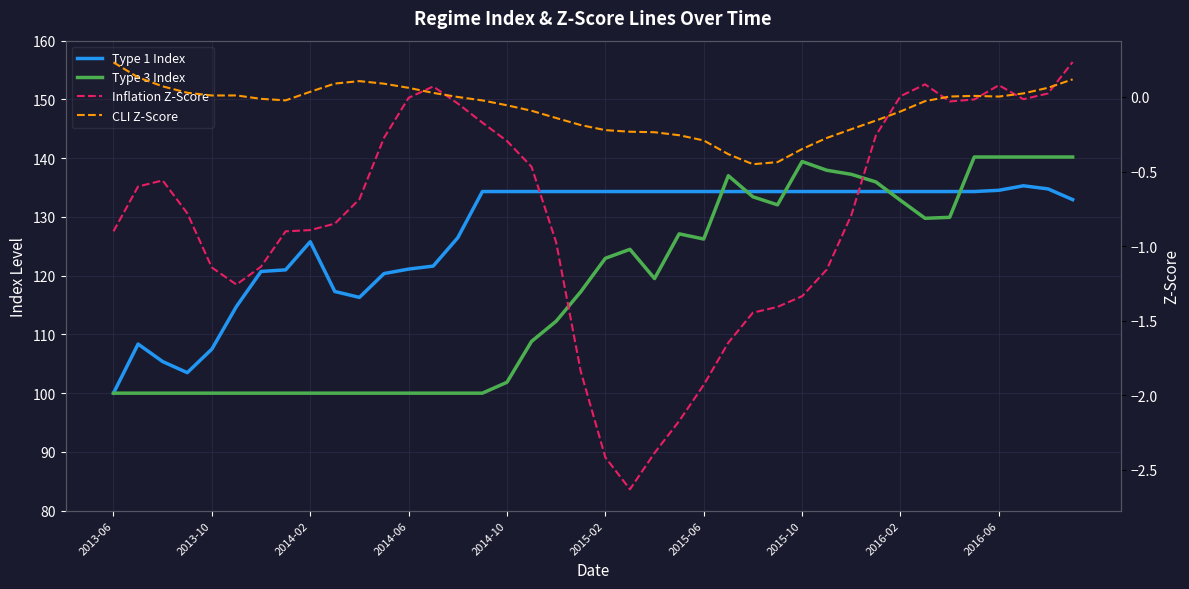

Which series changed the most between 15 and 24?

Type 3 Index